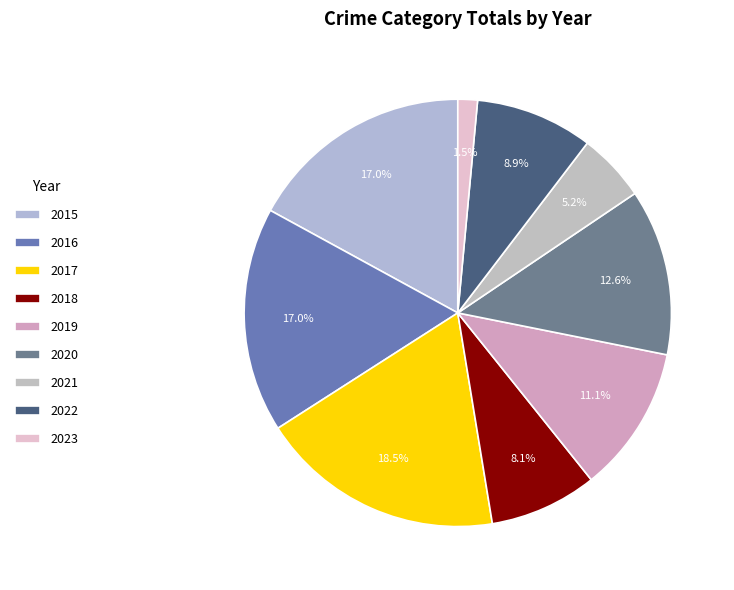

Which category has the biggest portion of the pie?

2017